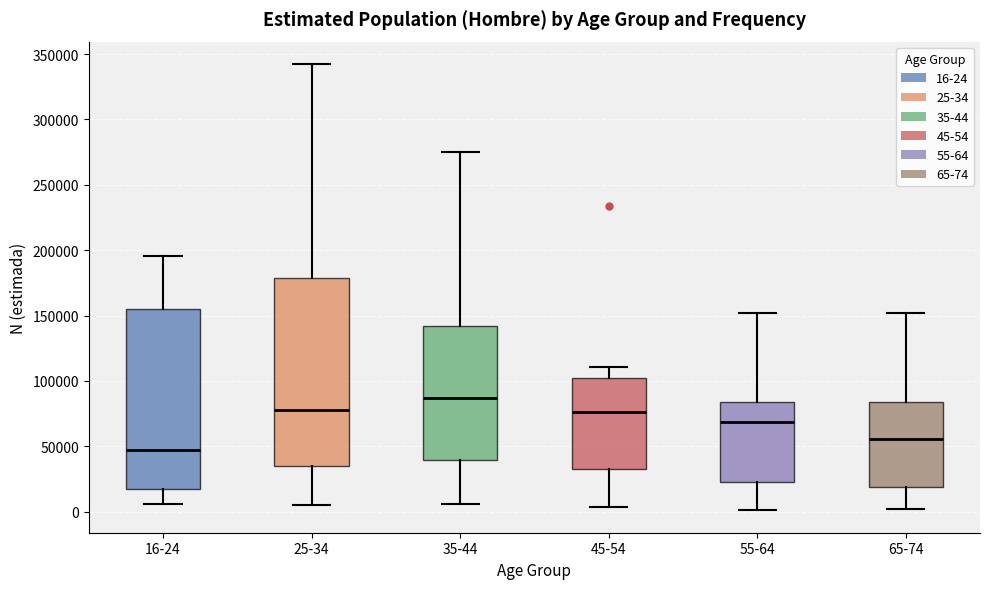

Where does the median line of the box for 55-64 sit on the y-axis? The values are not printed on the chart, so give them approximately, as read against the axis.

70000